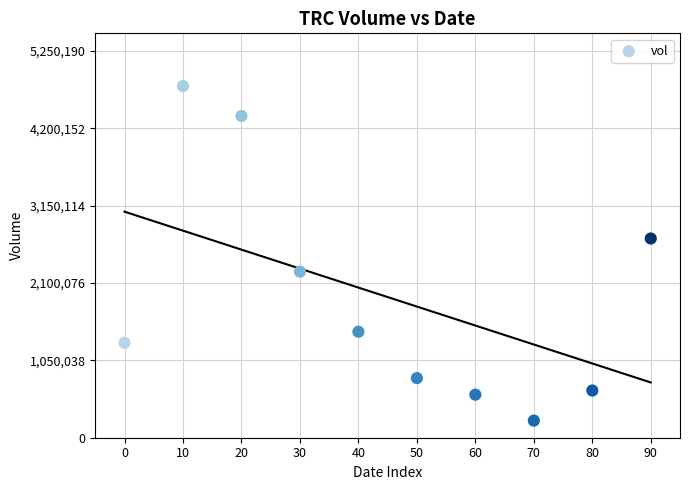

What is the average Y value?

1909130